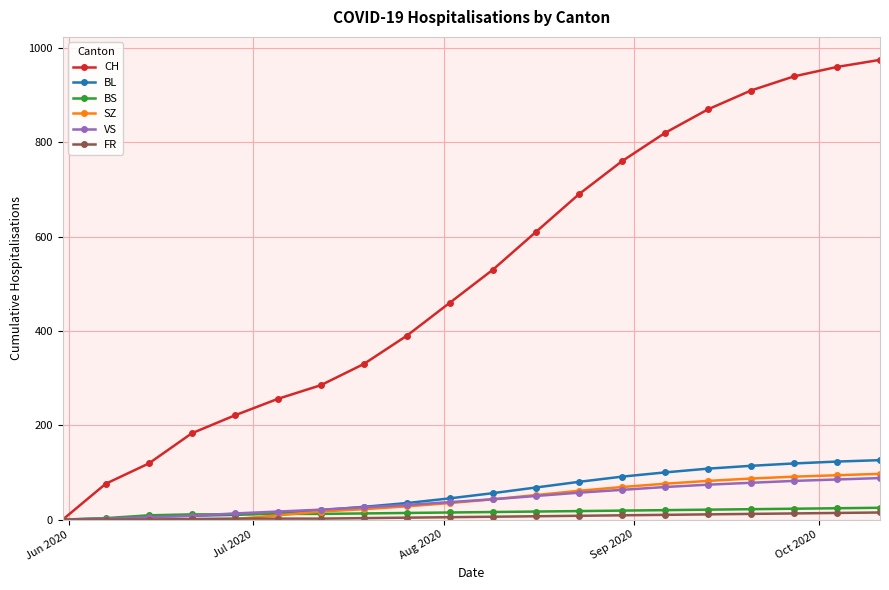

How many values in the SZ series are below 43?

10